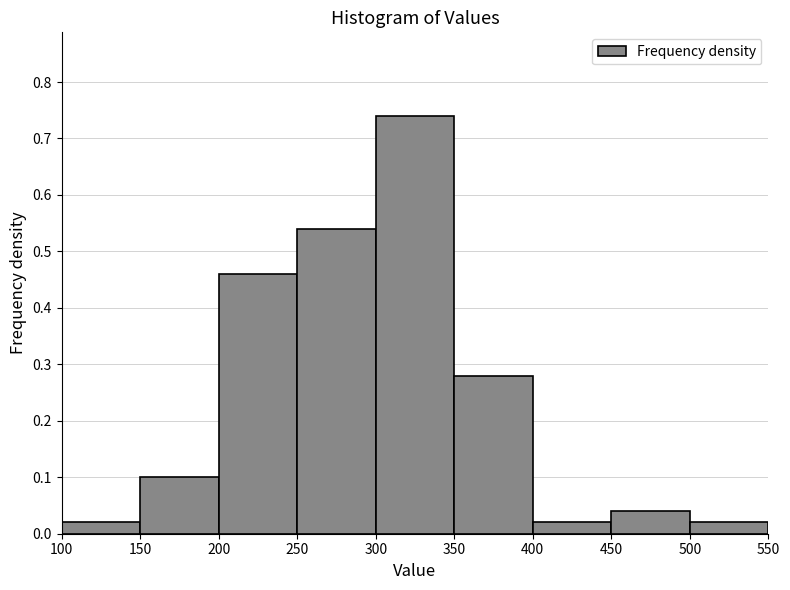

Reading left to right, transcribe this chart: for each bar, give the range it covers on the x-axis and its height. The values are not printed on the chart, so give them approximately, as read against the axis.

100 to 150: 0.02
150 to 200: 0.10
200 to 250: 0.46
250 to 300: 0.54
300 to 350: 0.74
350 to 400: 0.28
400 to 450: 0.02
450 to 500: 0.04
500 to 550: 0.02